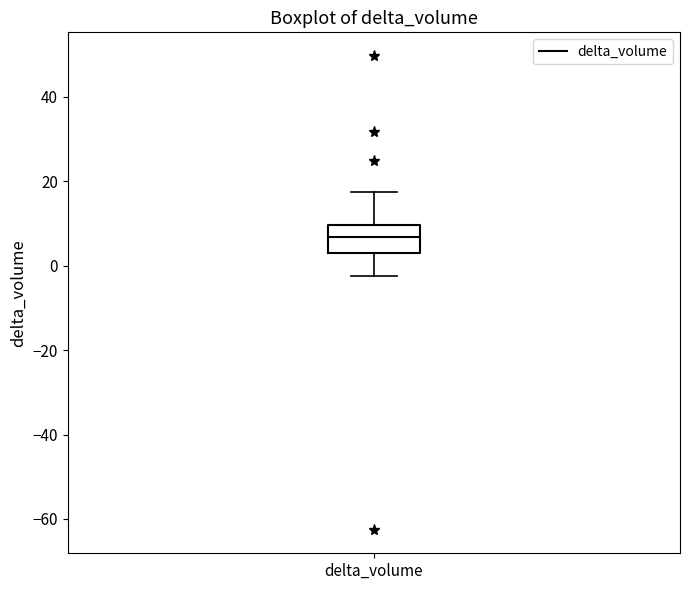

Transcribe this box plot: give where the median line is, the range the box spans, and where the two whiskers end, as read against the y-axis. The values are not printed on the chart, so give them approximately, as read against the axis.

median 6, box 2 to 10, whiskers -2 to 18